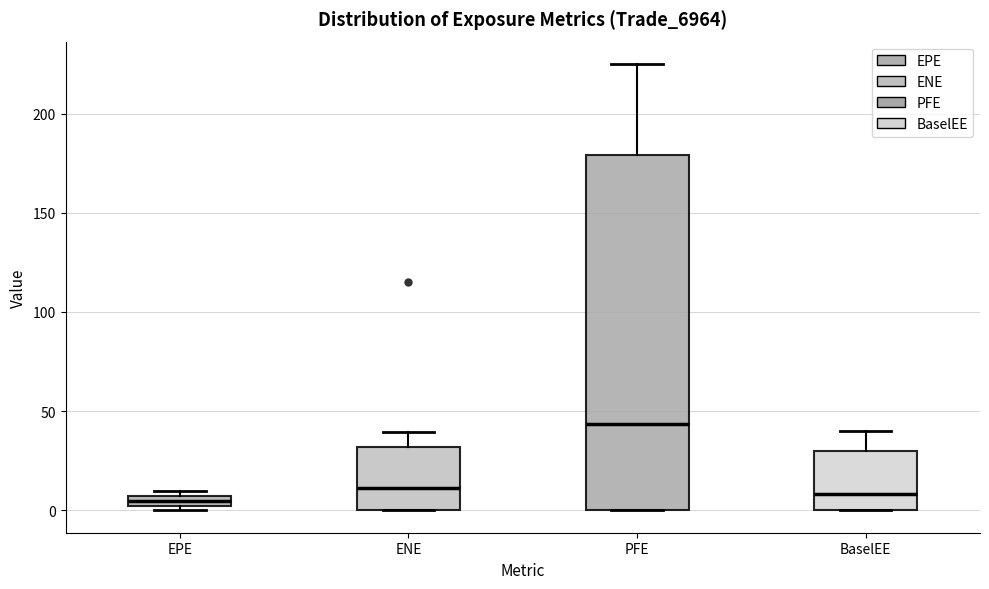

Where is the lower edge of the box for ENE on the y-axis? The values are not printed on the chart, so give them approximately, as read against the axis.

0